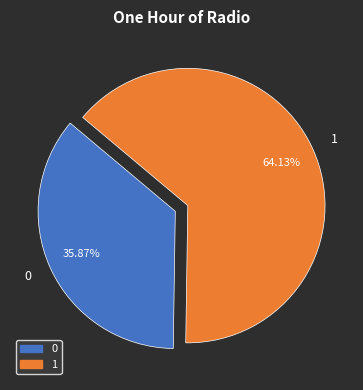

Is 1 the majority of the pie?

Yes